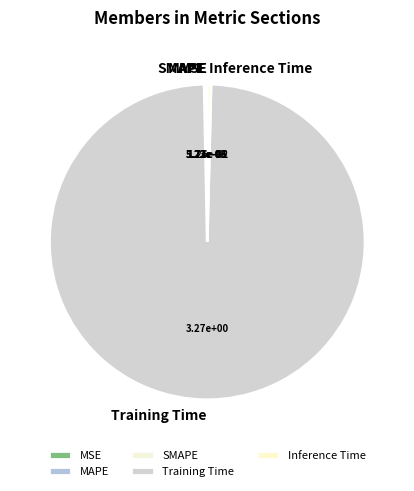

Which slice is the largest?

Training Time